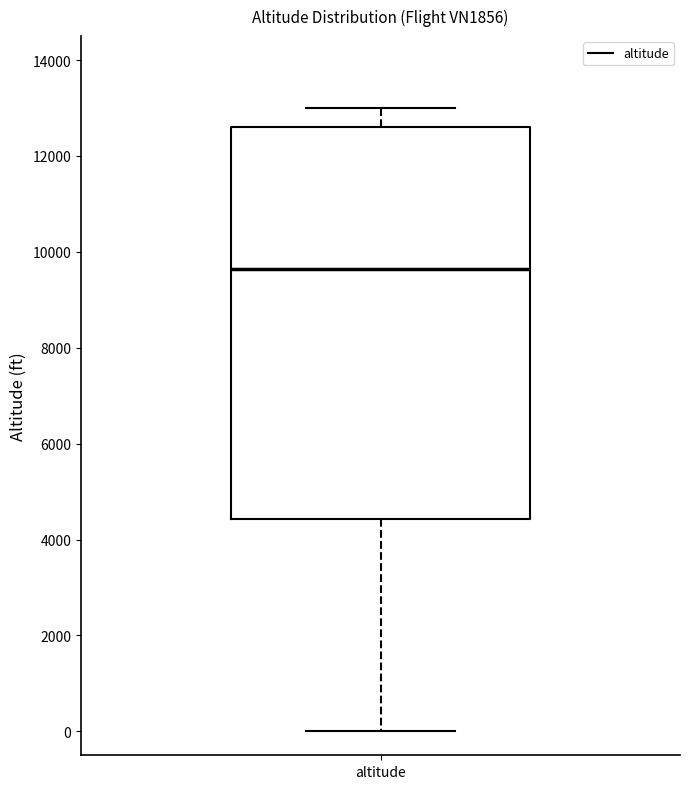

Where is the upper edge of the box for altitude on the y-axis? The values are not printed on the chart, so give them approximately, as read against the axis.

12600